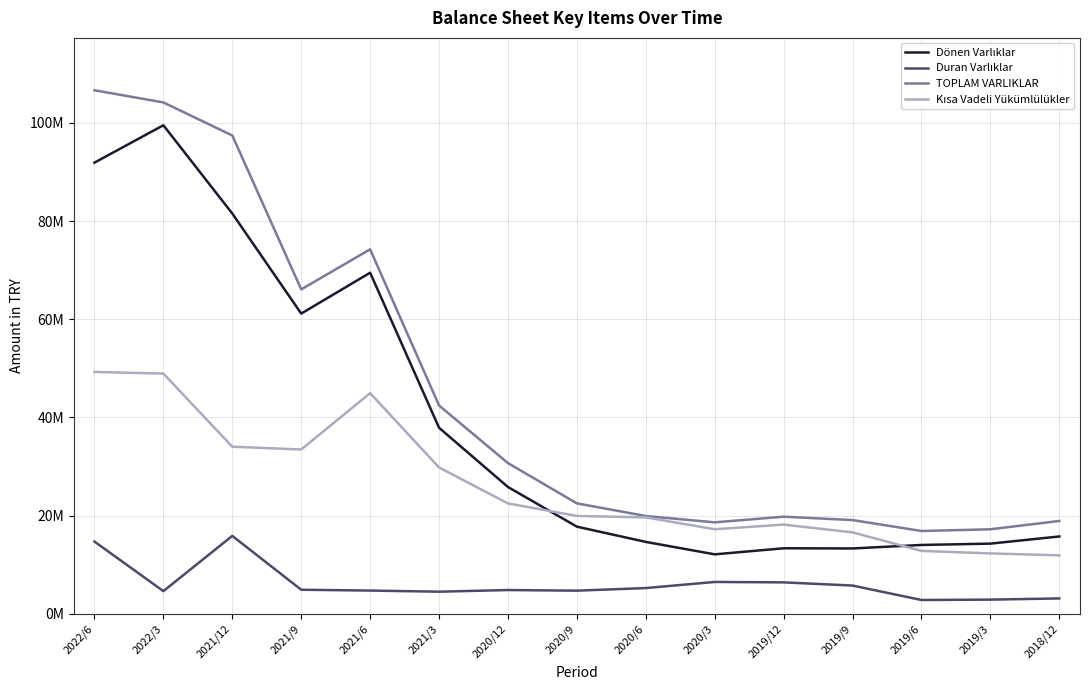

Between 2020/6 and 2018/12, which series saw the biggest shift?

Kısa Vadeli Yükümlülükler